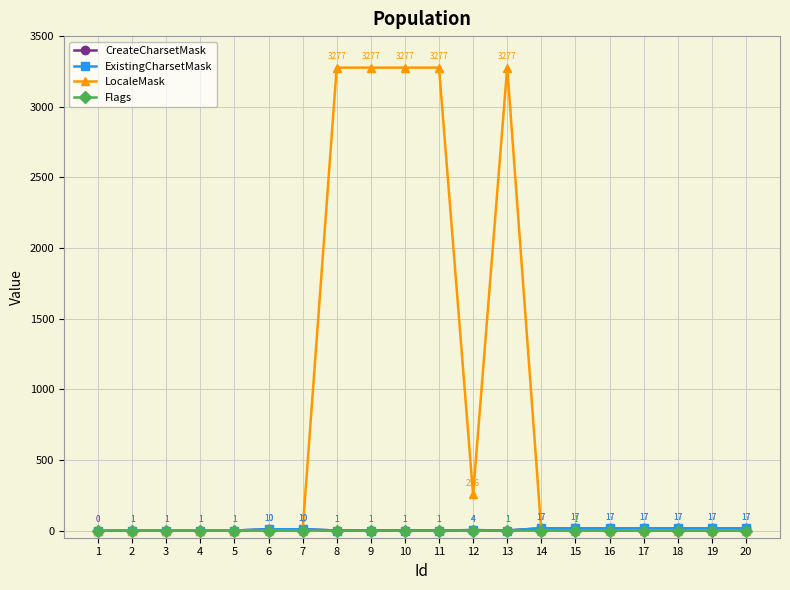

Is this an area chart (filled region under the line)?

No